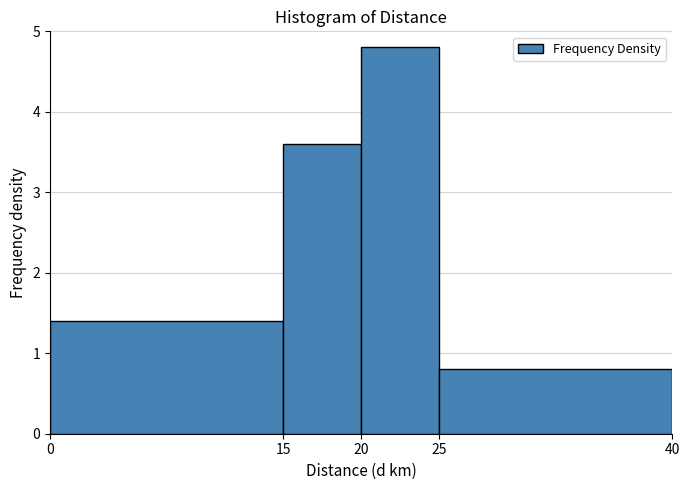

How tall is the bar that spans 0 to 15 on the x-axis? The values are not printed on the chart, so give them approximately, as read against the axis.

1.4